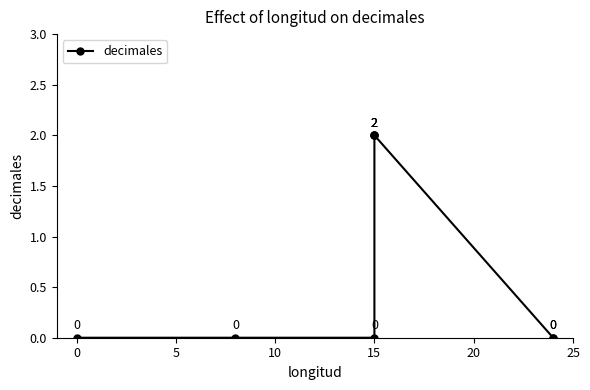

Between 20 and 25, which is larger?

20